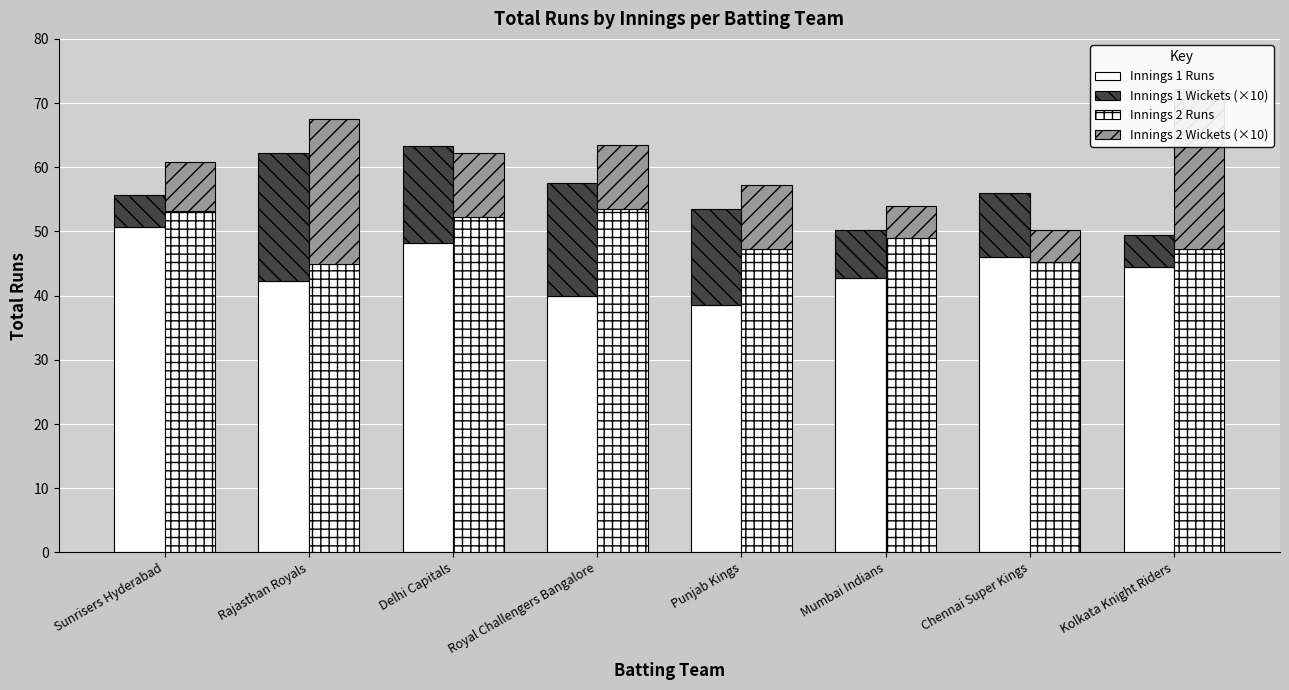

Reading left to right, list all the values displayed in this chart.

Innings 1 Runs: Sunrisers Hyderabad=50.8	Rajasthan Royals=42.2	Delhi Capitals=48.2	Royal Challengers Bangalore=40.0	Punjab Kings=38.5	Mumbai Indians=42.8	Chennai Super Kings=46.0	Kolkata Knight Riders=44.5
Innings 1 Wickets (×10): Sunrisers Hyderabad=5.0	Rajasthan Royals=20.0	Delhi Capitals=15.0	Royal Challengers Bangalore=17.5	Punjab Kings=15.0	Mumbai Indians=7.5	Chennai Super Kings=10.0	Kolkata Knight Riders=5.0
Innings 2 Runs: Sunrisers Hyderabad=53.2	Rajasthan Royals=45.0	Delhi Capitals=52.2	Royal Challengers Bangalore=53.5	Punjab Kings=47.2	Mumbai Indians=49.0	Chennai Super Kings=45.2	Kolkata Knight Riders=47.2
Innings 2 Wickets (×10): Sunrisers Hyderabad=7.5	Rajasthan Royals=22.5	Delhi Capitals=10.0	Royal Challengers Bangalore=10.0	Punjab Kings=10.0	Mumbai Indians=5.0	Chennai Super Kings=5.0	Kolkata Knight Riders=25.0